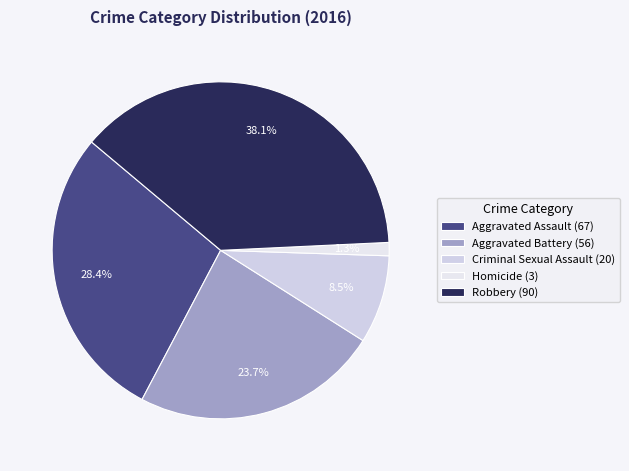

Is Aggravated Battery the majority of the pie?

No